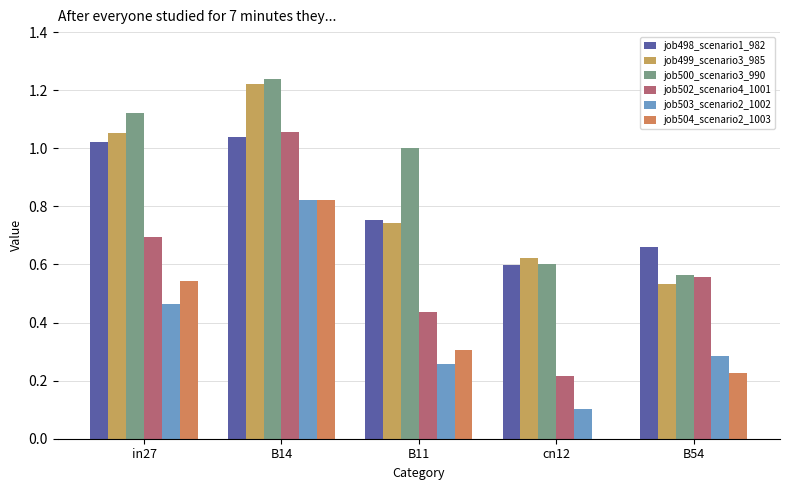

What is the value of the job504_scenario2_1003 bar at the 5th from the left?

0.2